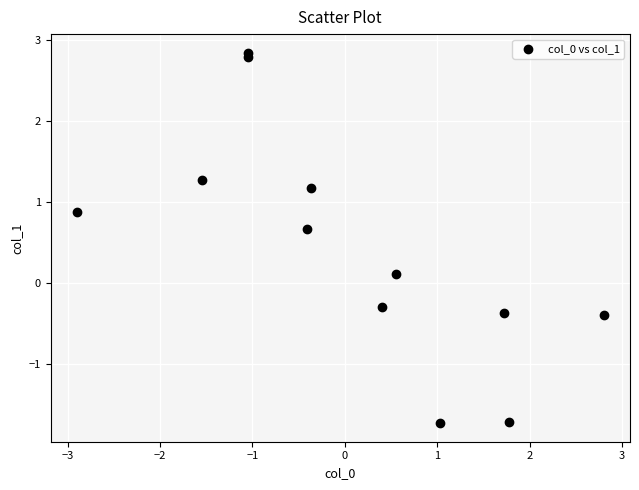

What is the average Y value?

0.4